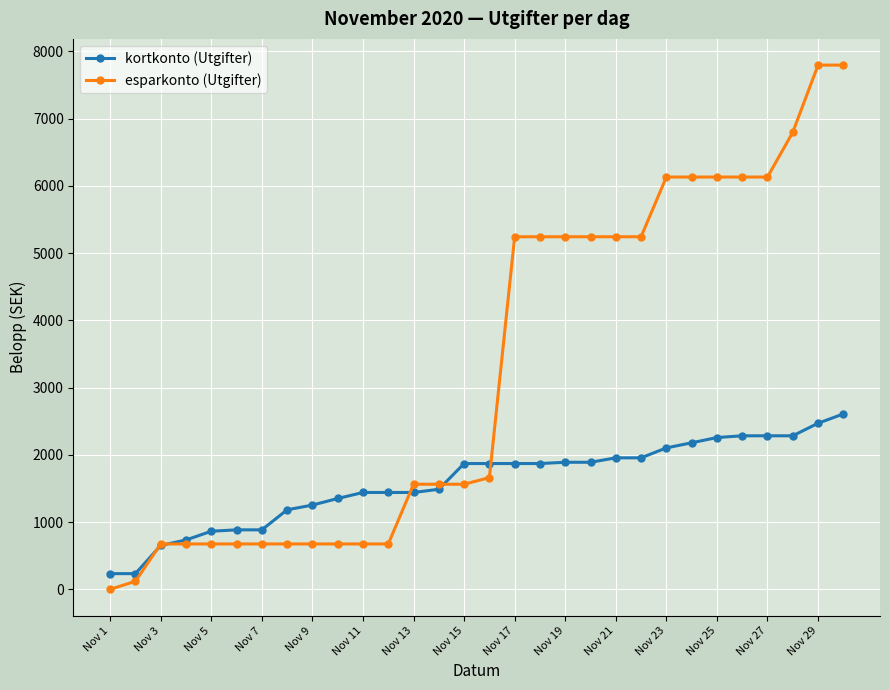

Does the chart have visible grid lines?

Yes